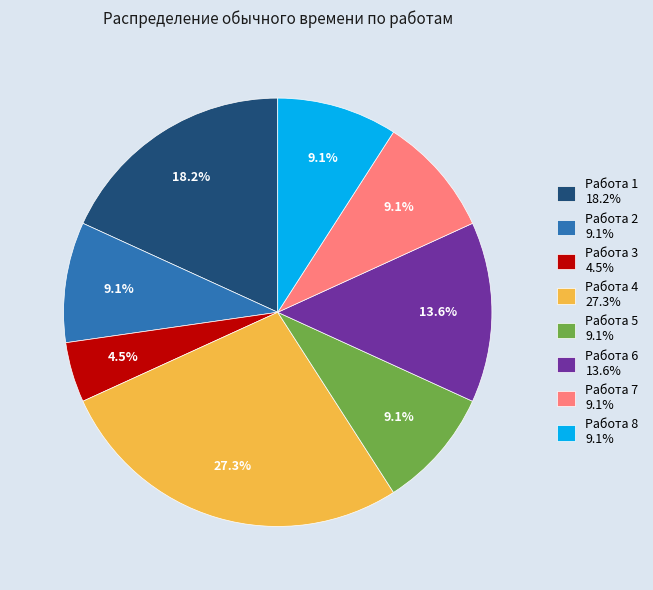

True or false: Работа 6 accounts for 14% of the total.

True